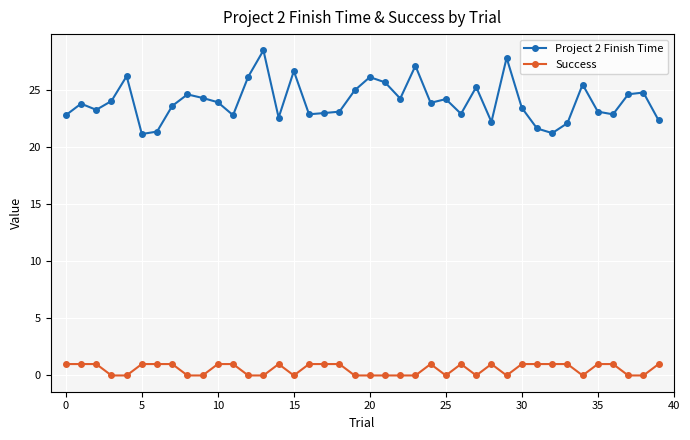

Which series has the largest total across all categories?

Project 2 Finish Time